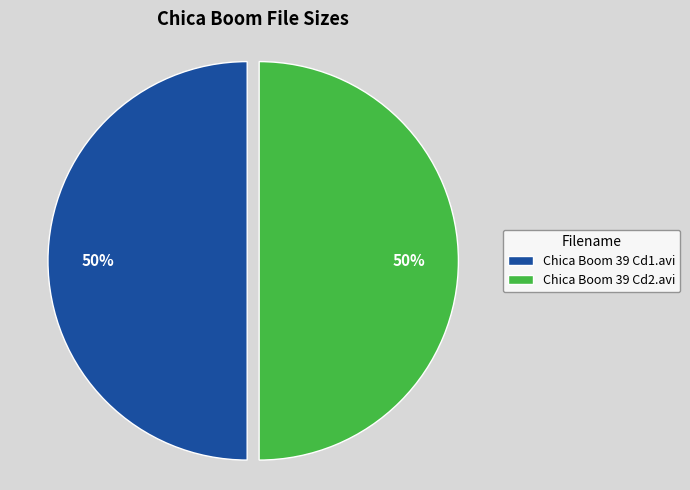

Is the sum of Chica Boom 39 Cd1.avi and Chica Boom 39 Cd2.avi greater than half?

Yes